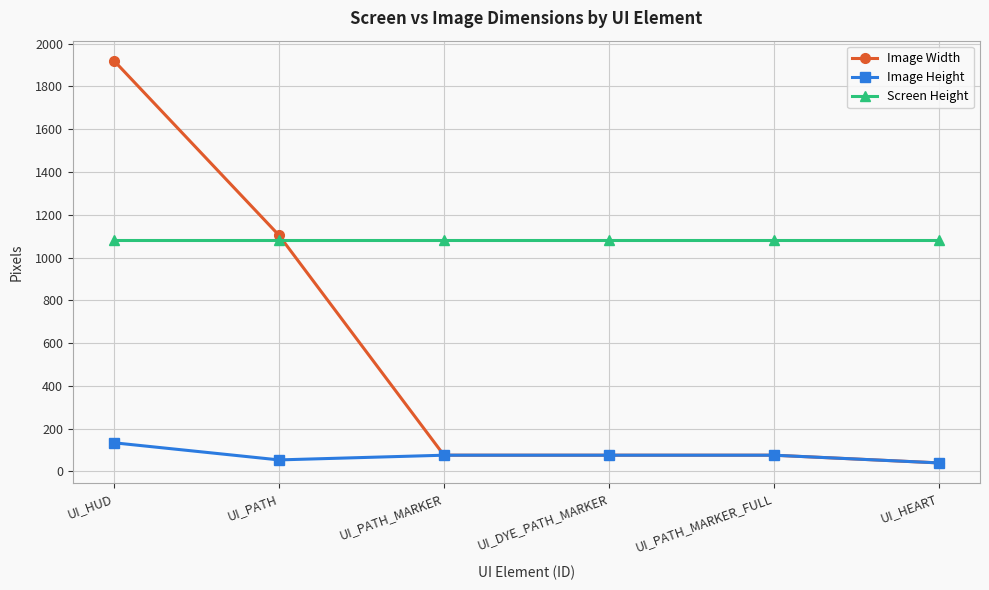

Is the value of Screen Height at UI_PATH_MARKER greater than the value of Image Height at UI_PATH?

Yes